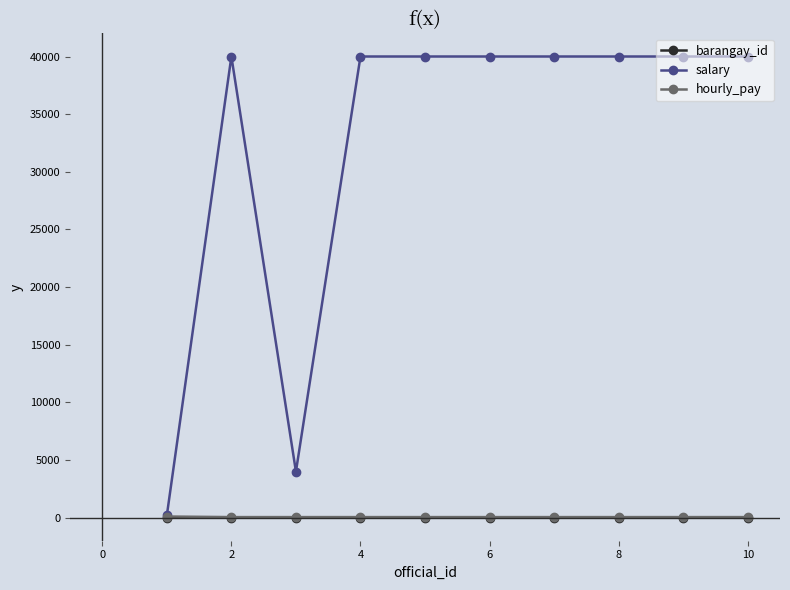

What is the maximum value shown in the chart?

40000